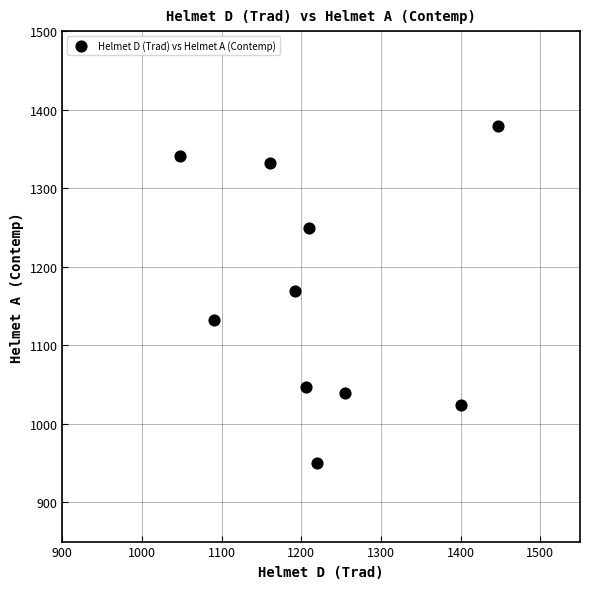

What is the average Y value?

1166.1